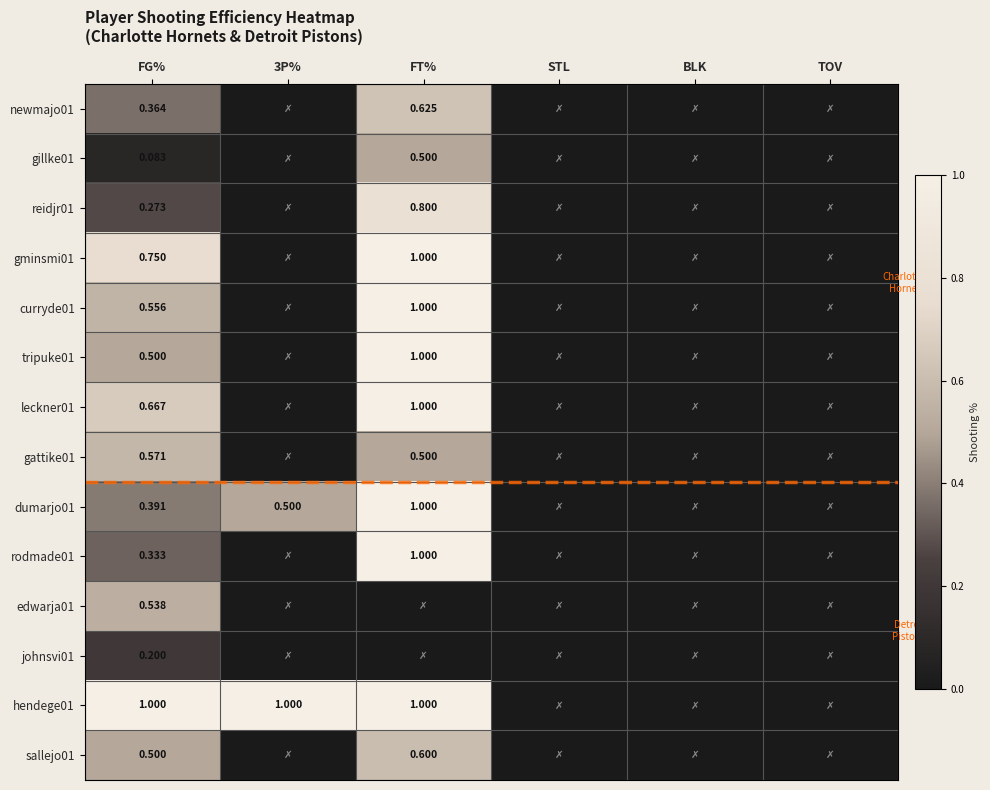

What is the difference between the second highest and second lowest values in the gattike01 series?

0.5